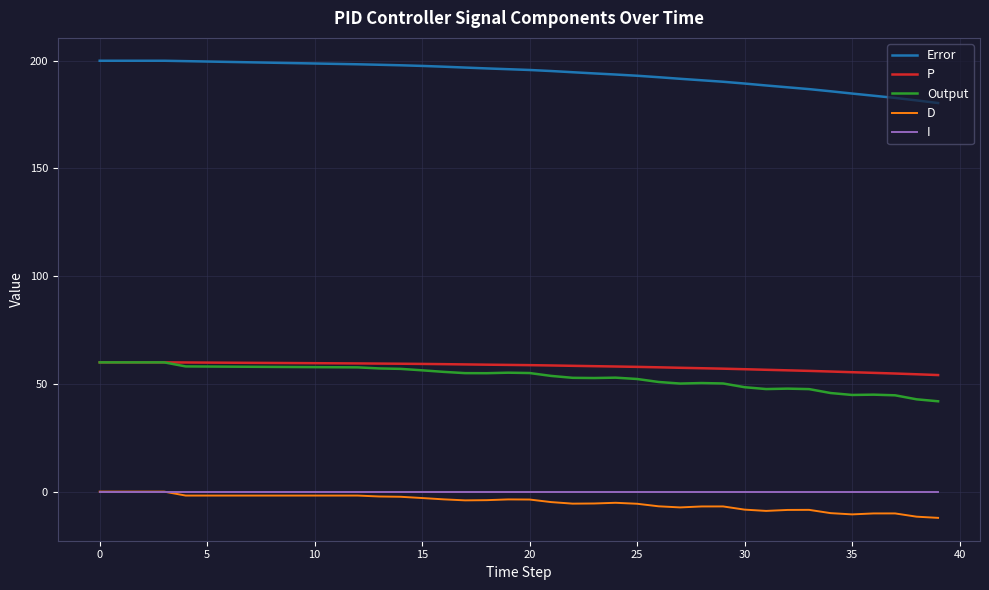

True or false: Output has more than 2 points higher than both neighbors.

True